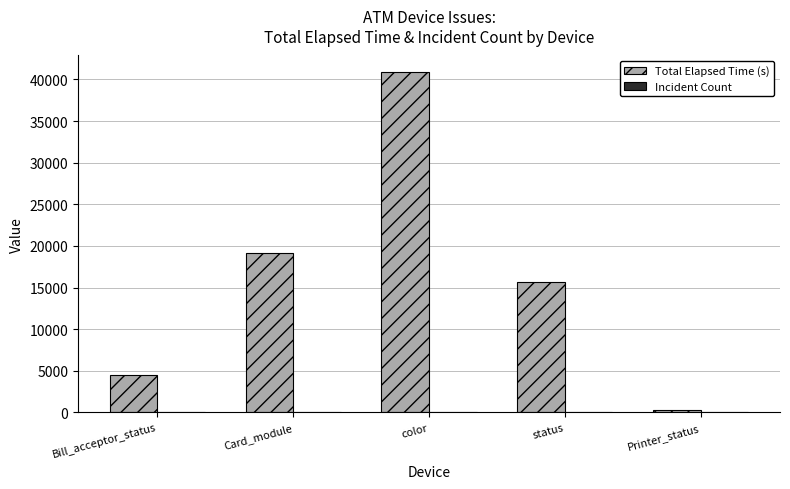

At which category is the sum across all series the highest?

color